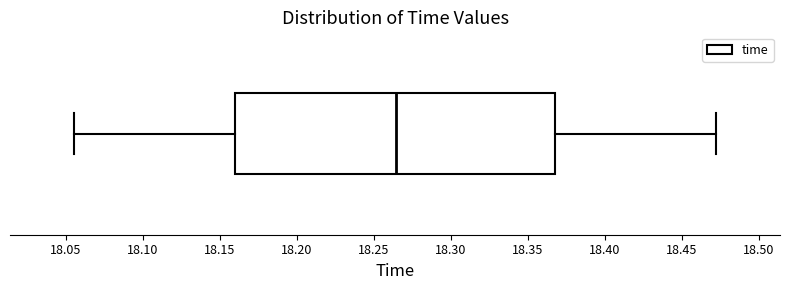

Read this box plot against the x-axis: the position of the median line, the range covered by the box, and the ends of both whiskers. The values are not printed on the chart, so give them approximately, as read against the axis.

median 18.265, box 18.160 to 18.370, whiskers 18.055 to 18.470